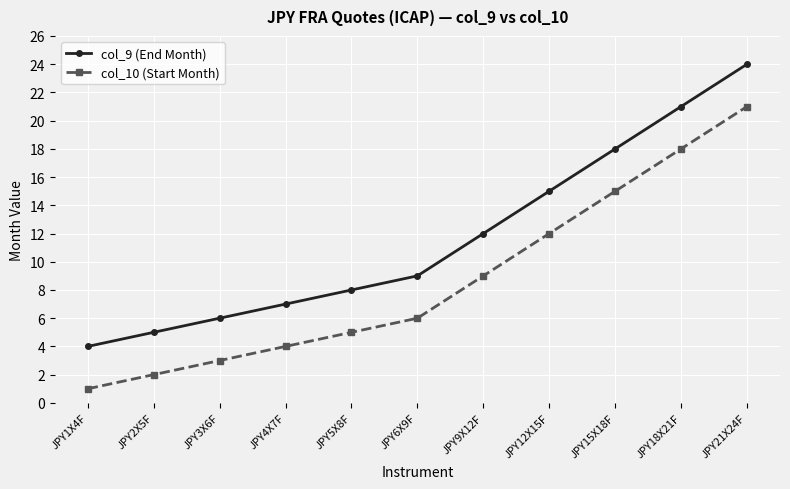

What is the spread (max minus min) of values at JPY9X12F?

3